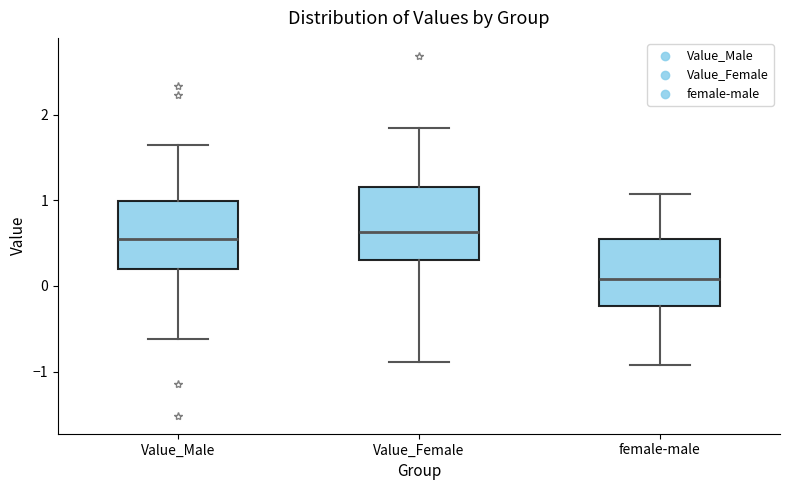

Where is the upper edge of the box for Value_Male on the y-axis? The values are not printed on the chart, so give them approximately, as read against the axis.

1.0